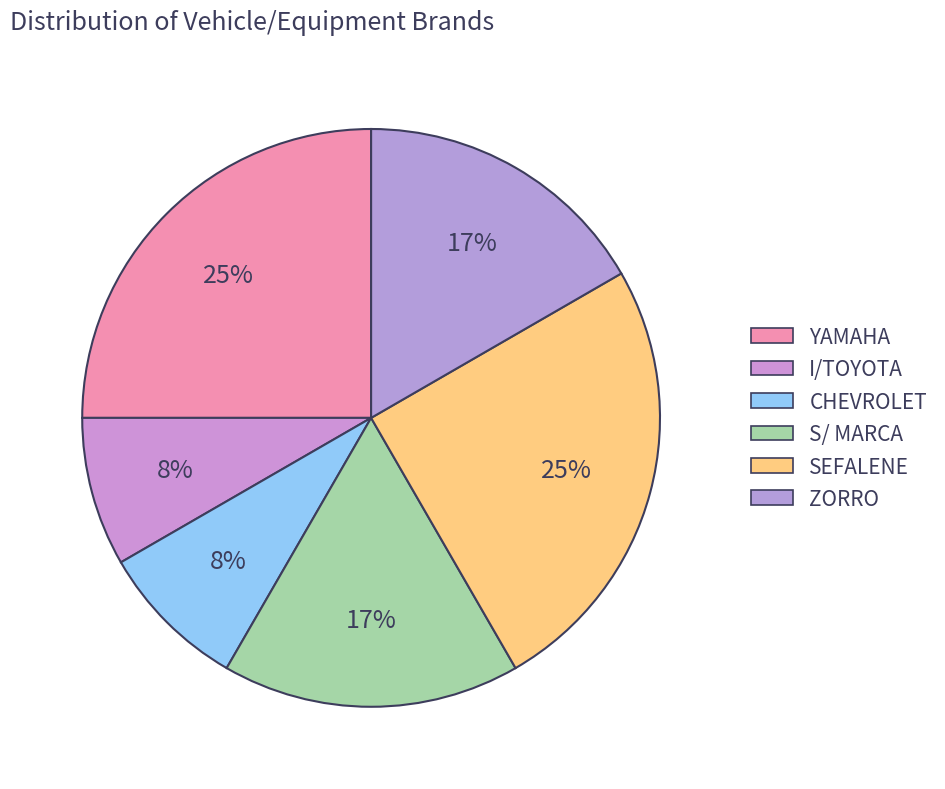

Which slice is the largest?

YAMAHA